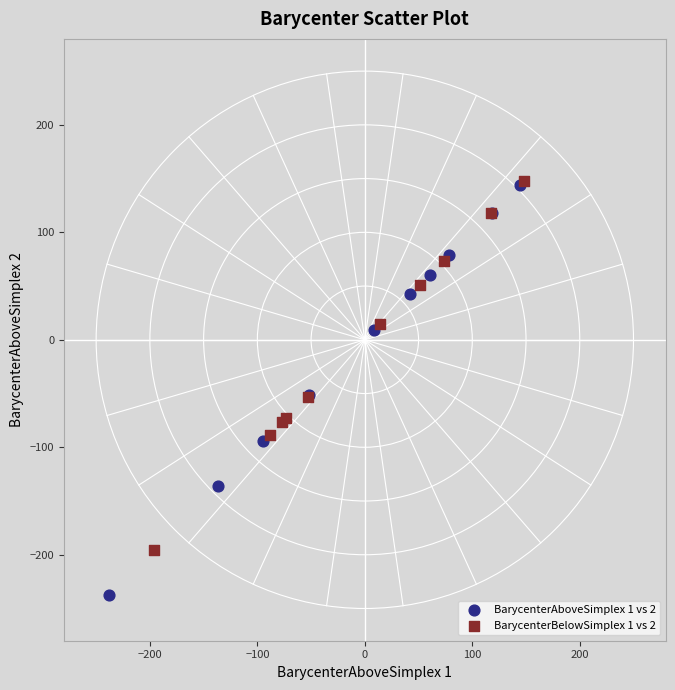

Which series has the largest Y range (max minus min)?

BarycenterAboveSimplex 1 vs 2